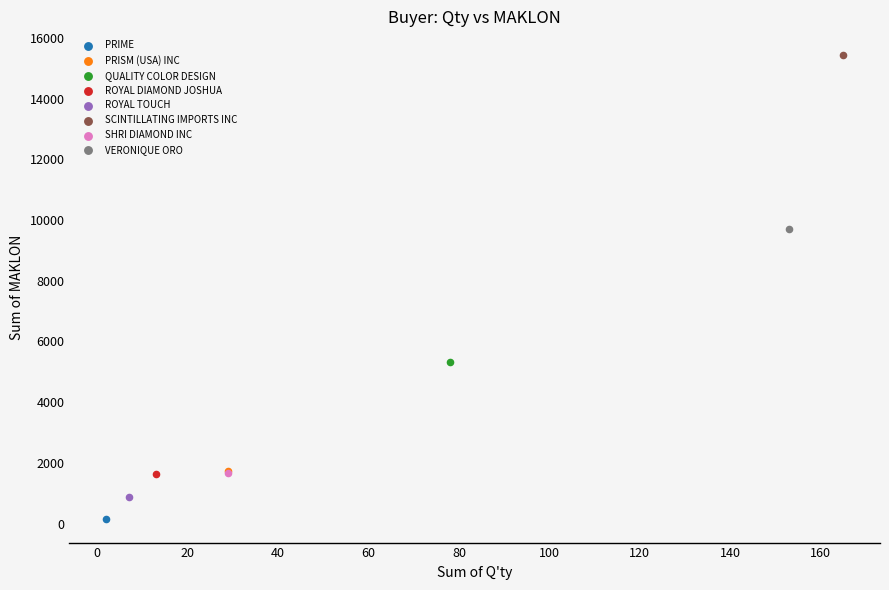

What are all the series names shown in the legend?

PRIME, PRISM (USA) INC, QUALITY COLOR DESIGN, ROYAL DIAMOND JOSHUA, ROYAL TOUCH, SCINTILLATING IMPORTS INC, SHRI DIAMOND INC, VERONIQUE ORO